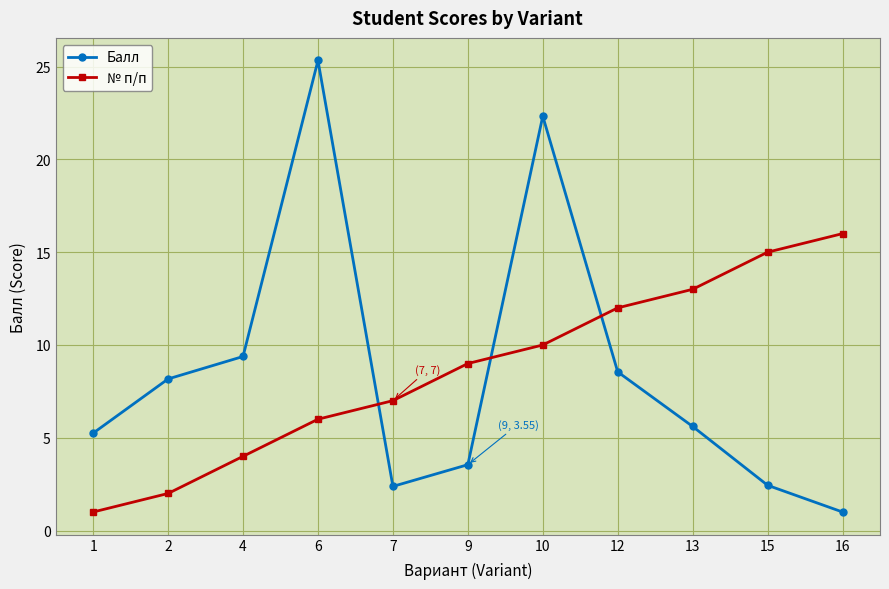

Which series has the largest range (max minus min)?

Балл